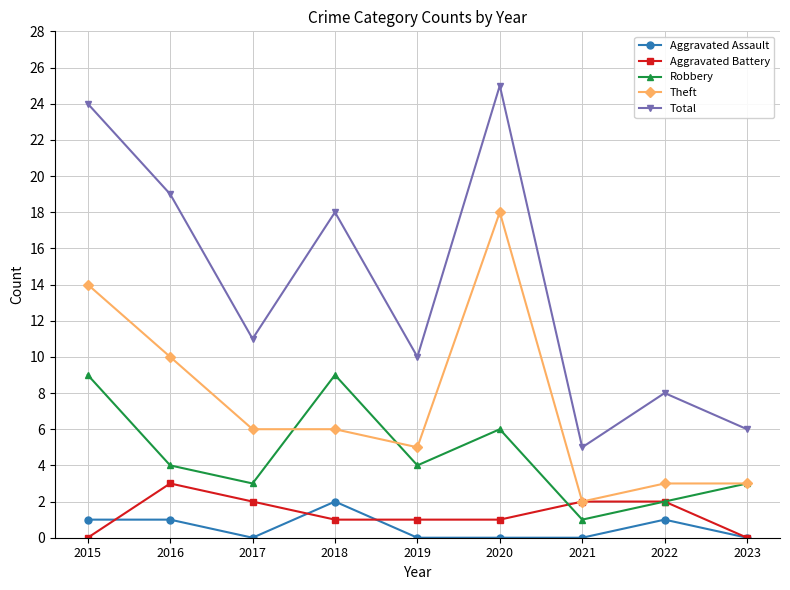

Where is the first local maximum for Robbery?

2018